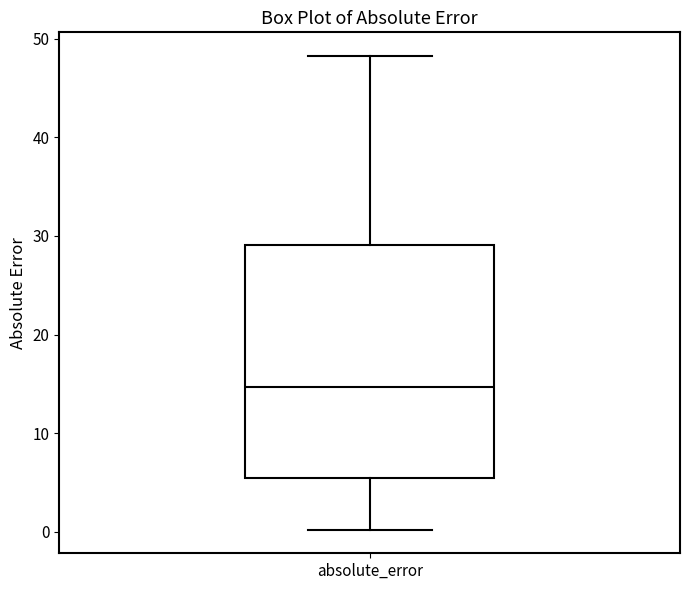

Read this box plot against the y-axis: the position of the median line, the range covered by the box, and the ends of both whiskers. The values are not printed on the chart, so give them approximately, as read against the axis.

median 15, box 5 to 29, whiskers 0 to 48